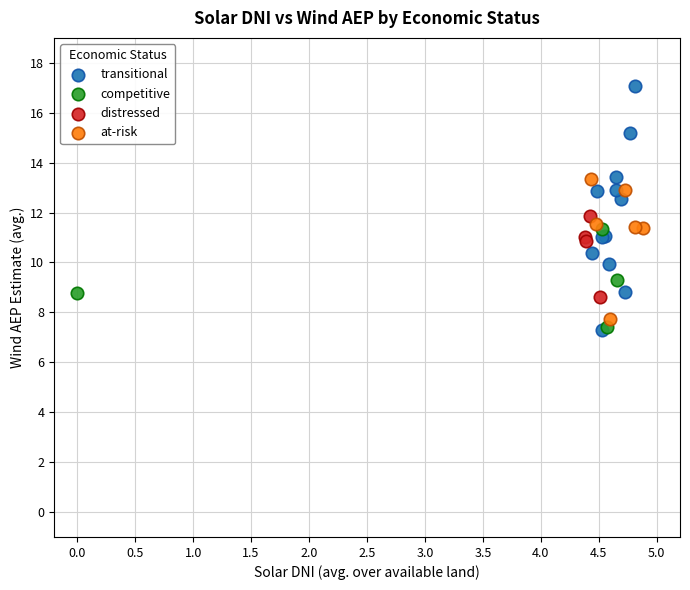

What are all the series names shown in the legend?

transitional, competitive, distressed, at-risk